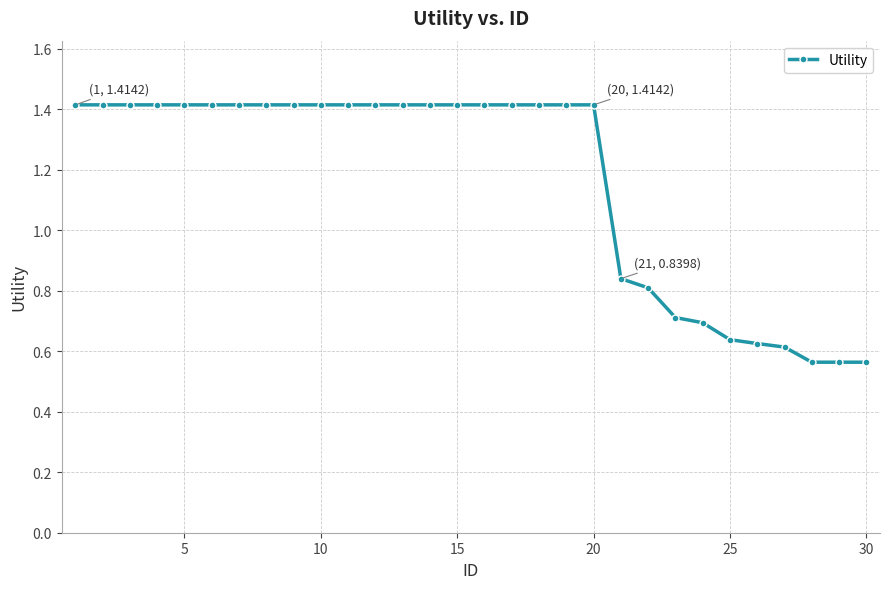

What is the difference between the maximum and minimum values?

0.9